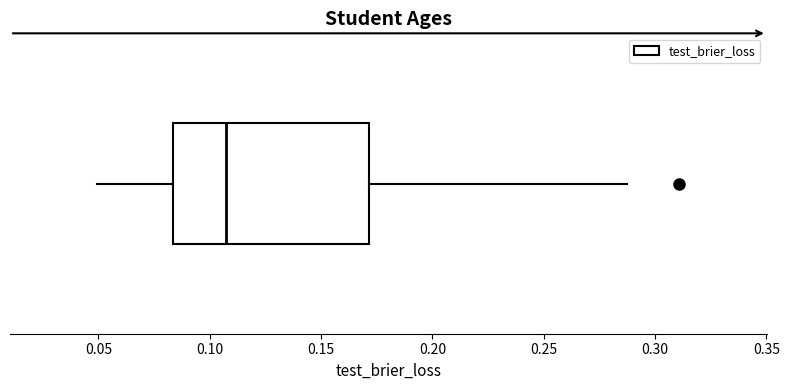

Transcribe this box plot: give where the median line is, the range the box spans, and where the two whiskers end, as read against the x-axis. The values are not printed on the chart, so give them approximately, as read against the axis.

median 0.105, box 0.085 to 0.170, whiskers 0.050 to 0.285